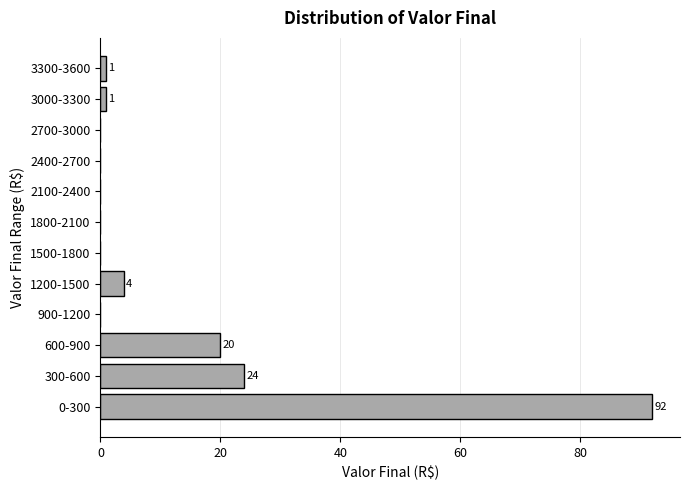

Reading top to bottom, list all the values displayed in this chart.

3300-3600=1	3000-3300=1	2700-3000=0	2400-2700=0	2100-2400=0	1800-2100=0	1500-1800=0	1200-1500=4	900-1200=0	600-900=20	300-600=24	0-300=92